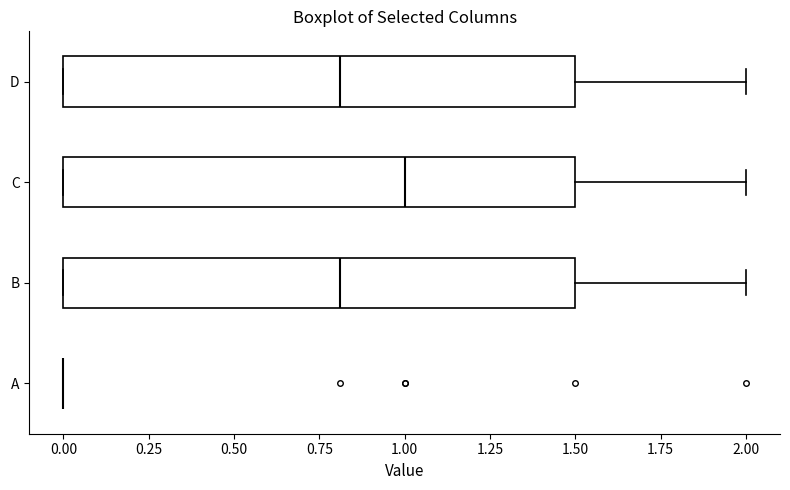

Reading bottom to top, read every box against the x-axis: the position of its median line, the range the box covers, and the ends of its whiskers. The values are not printed on the chart, so give them approximately, as read against the axis.

A: box collapsed to a line at 0.0, whiskers 0.0 to 0.0
B: median 0.8, box 0.0 to 1.5, whiskers 0.0 to 2.0
C: median 1.0, box 0.0 to 1.5, whiskers 0.0 to 2.0
D: median 0.8, box 0.0 to 1.5, whiskers 0.0 to 2.0